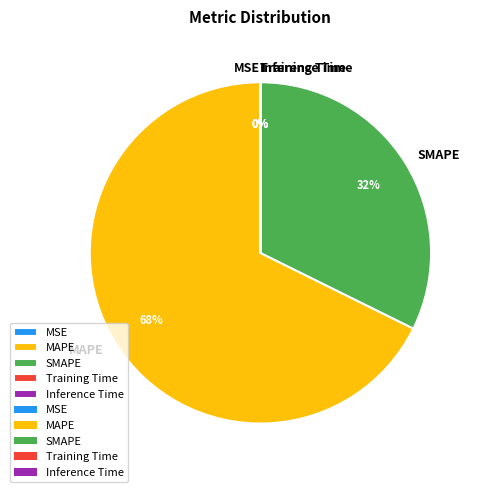

Does any single category account for the majority?

Yes